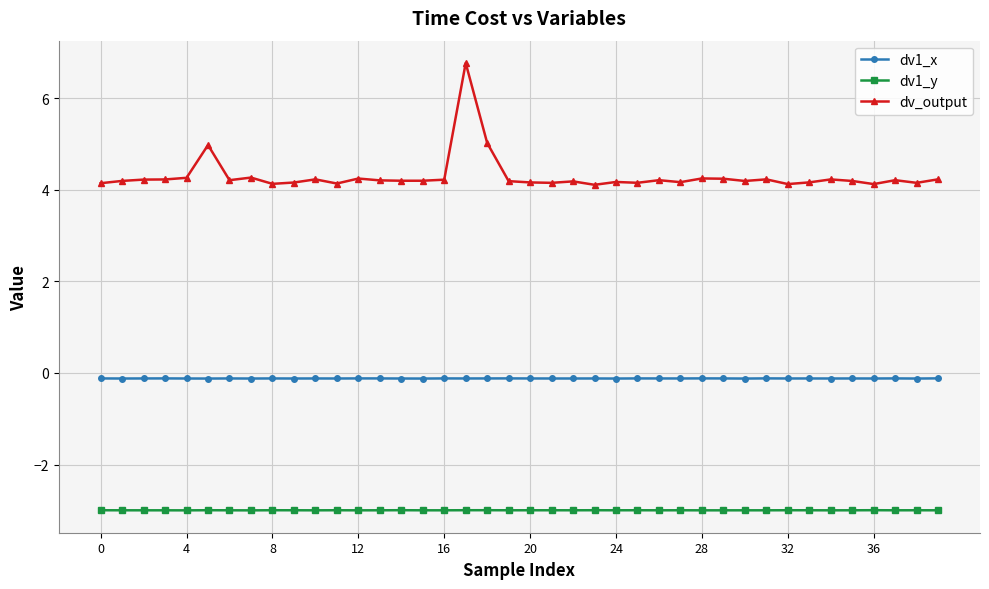

True or false: dv_output and dv1_x intersect in this chart.

False